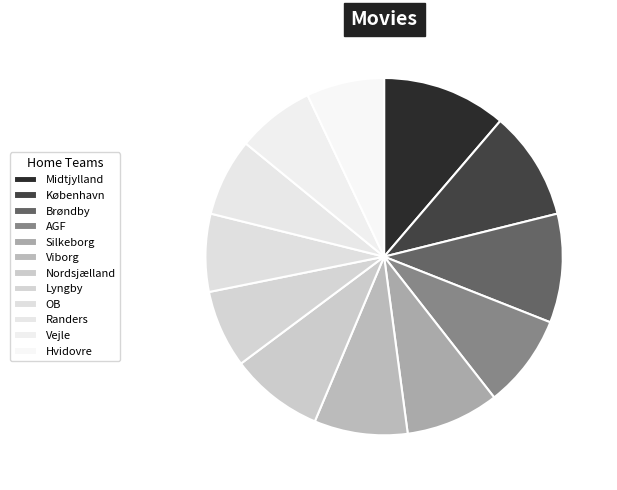

Is there a majority slice in this chart?

No